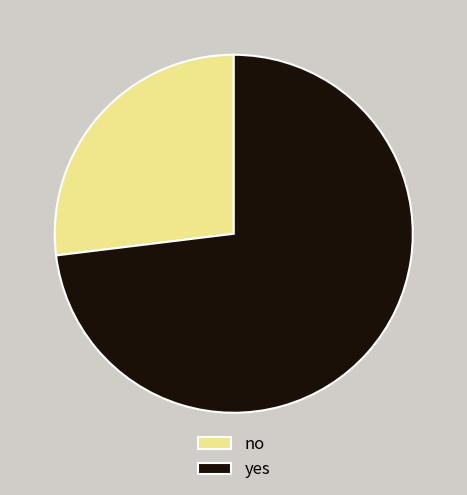

Is there any slice that represents more than half of the pie?

Yes